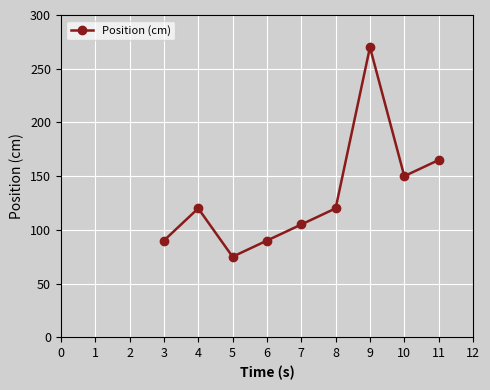

The value at 9 is 470. True or false?

False